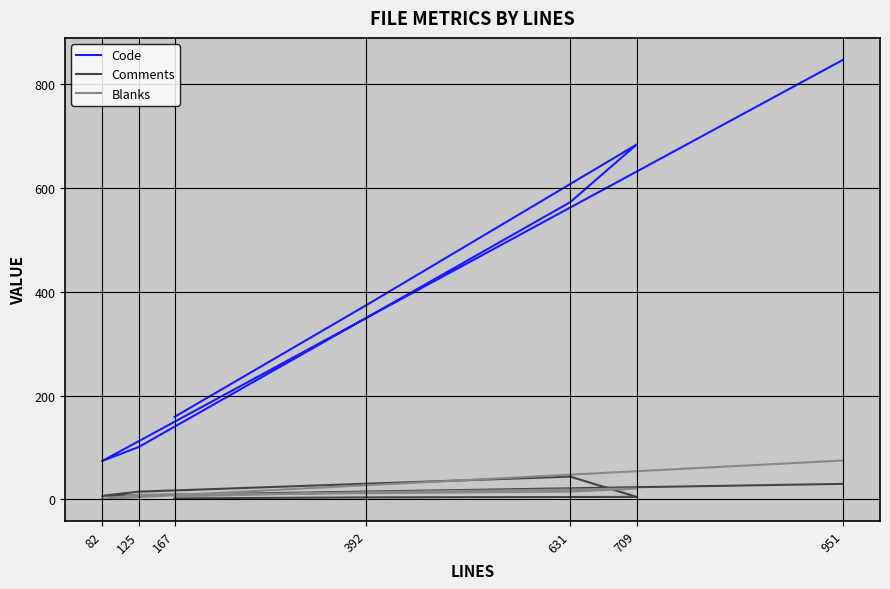

The Blanks series shows 14 at 392. True or false?

True